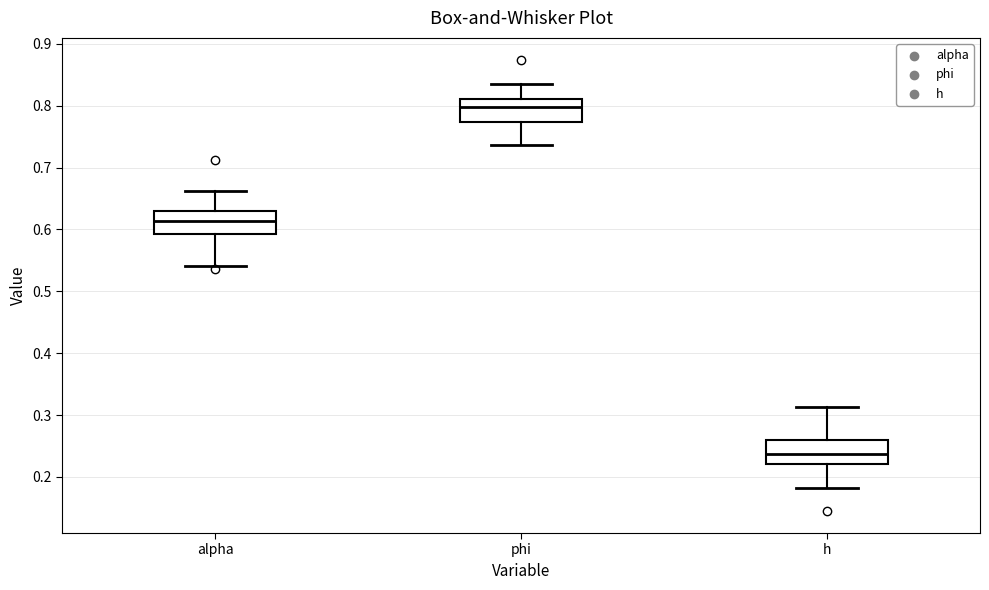

Reading left to right, read every box against the y-axis: the position of its median line, the range the box covers, and the ends of its whiskers. The values are not printed on the chart, so give them approximately, as read against the axis.

alpha: median 0.61, box 0.59 to 0.63, whiskers 0.54 to 0.66
phi: median 0.80, box 0.77 to 0.81, whiskers 0.74 to 0.83
h: median 0.24, box 0.22 to 0.26, whiskers 0.18 to 0.31